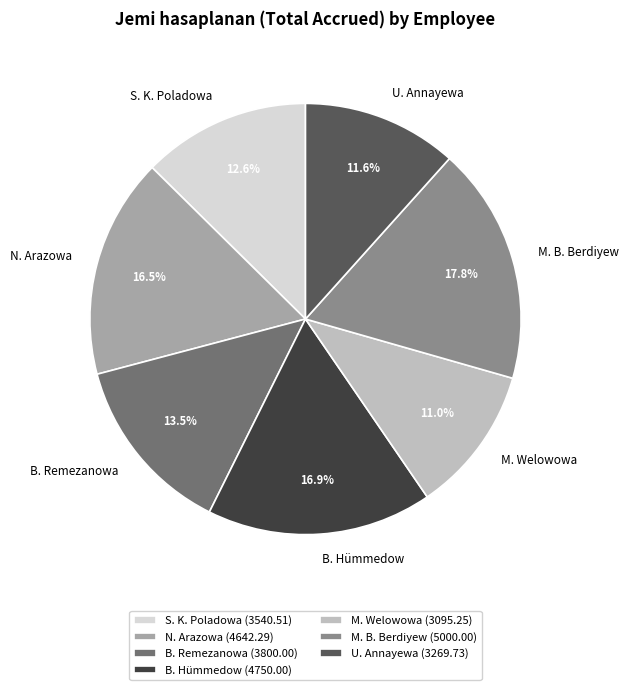

Does U. Annayewa account for over 50% of the chart?

No